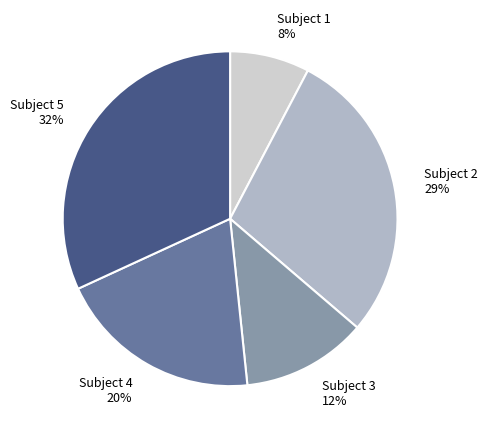

Which slice is the smallest?

Subject 1